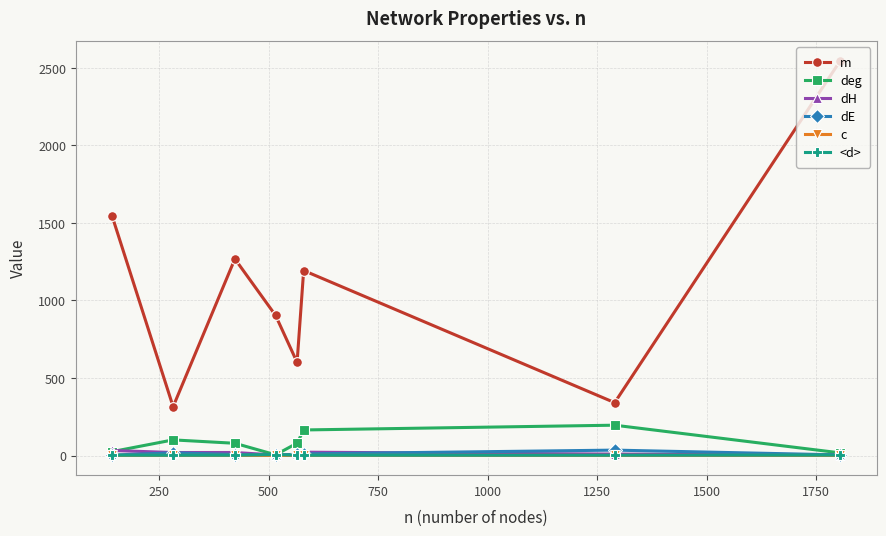

How many values in the dH series exceed 19?

4